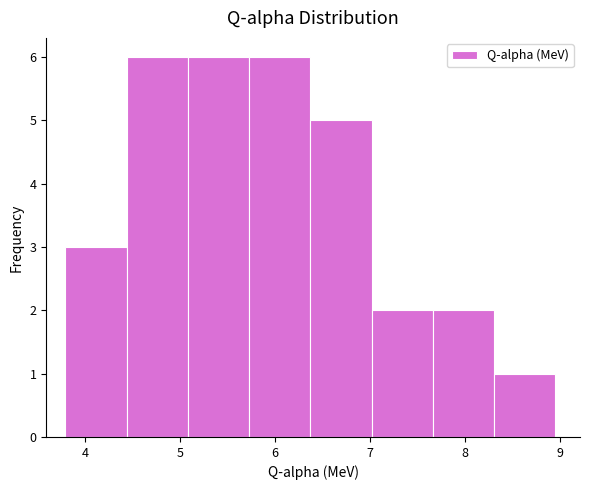

How tall is the bar that spans 7.7 to 8.3 on the x-axis? Neither the bar edges nor the heights are printed on the chart, so give them approximately, as read against the axes.

2